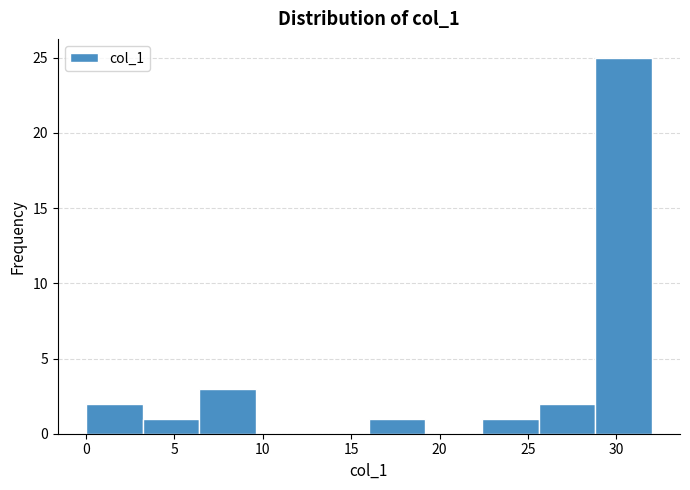

Reading left to right, list every bar in this chart as the range it spans on the x-axis followed by its height. Neither the bar edges nor the heights are printed on the chart, so give them approximately, as read against the axes.

0.0 to 3.2: 2
3.2 to 6.4: 1
6.4 to 9.6: 3
9.6 to 12.8: 0
12.8 to 16.0: 0
16.0 to 19.2: 1
19.2 to 22.4: 0
22.4 to 25.6: 1
25.6 to 28.8: 2
28.8 to 32.0: 25